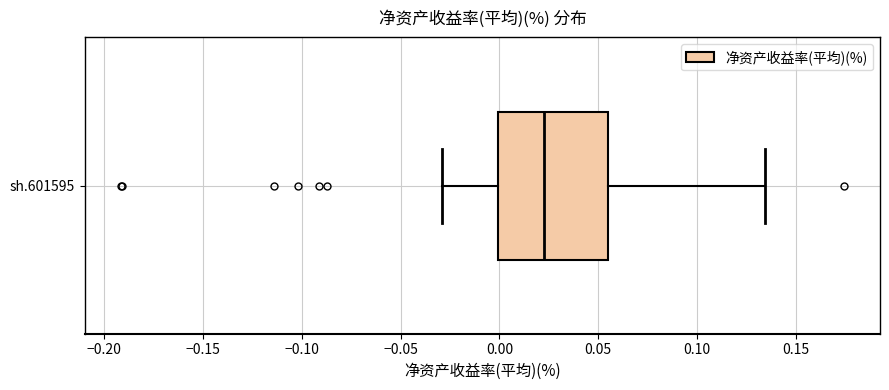

Read this box plot against the x-axis: the position of the median line, the range covered by the box, and the ends of both whiskers. The values are not printed on the chart, so give them approximately, as read against the axis.

median 0.025, box 0.000 to 0.055, whiskers -0.030 to 0.135